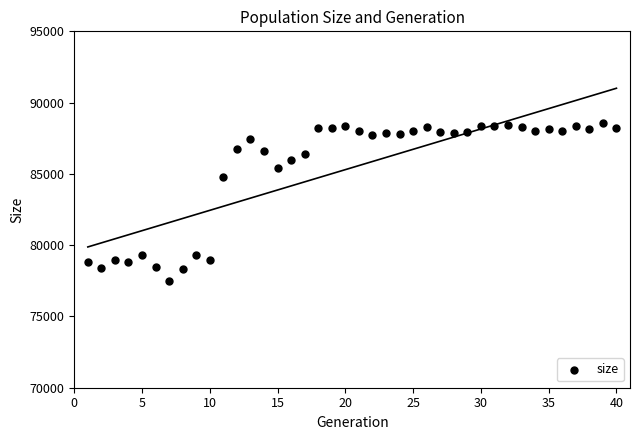

What Y value in the scatter plot is closest to 83046?

84805